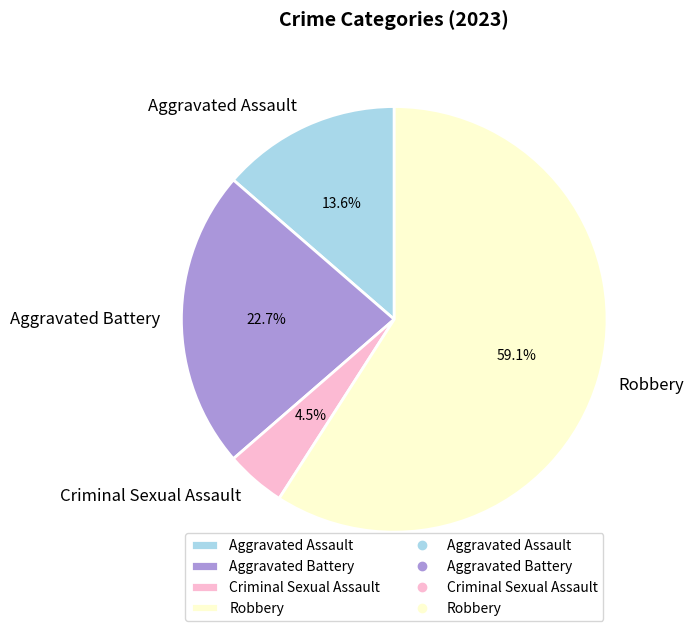

Approximately how many times larger is the value at Robbery compared to Aggravated Assault?

4.3